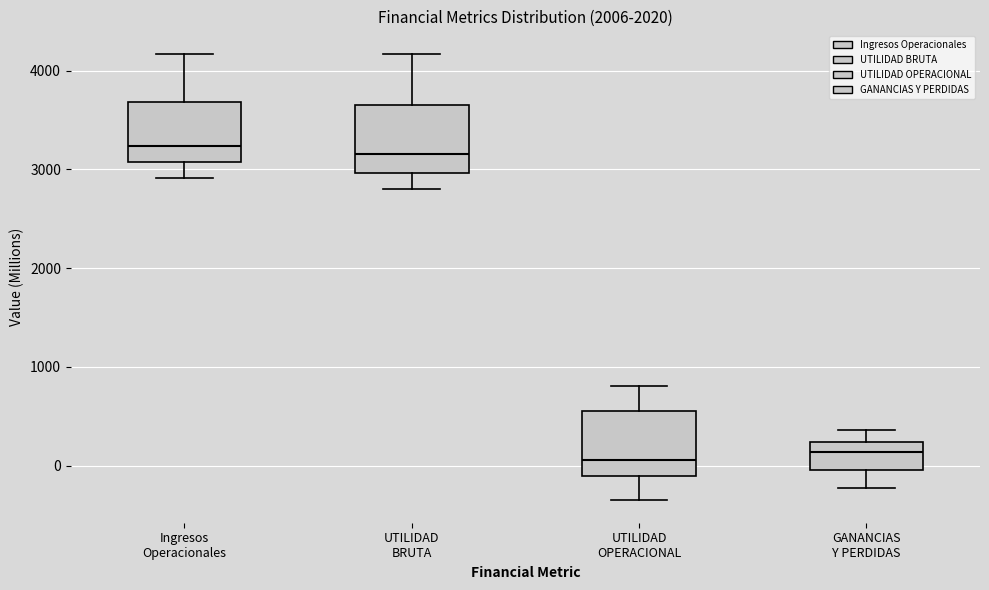

Where does the median line of the box for UTILIDAD OPERACIONAL sit on the y-axis? The values are not printed on the chart, so give them approximately, as read against the axis.

100